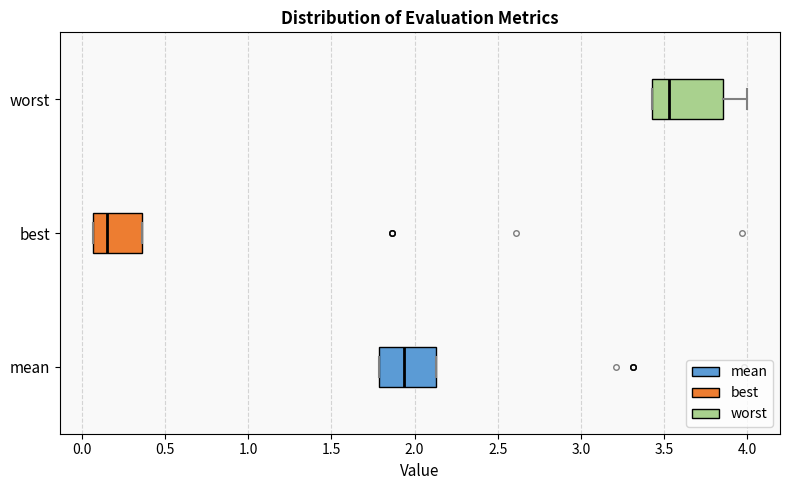

Reading bottom to top, read every box against the x-axis: the position of its median line, the range the box covers, and the ends of its whiskers. The values are not printed on the chart, so give them approximately, as read against the axis.

mean: median 1.95, box 1.80 to 2.15, whiskers 1.80 to 2.15
best: median 0.15, box 0.05 to 0.35, whiskers 0.05 to 0.35
worst: median 3.55, box 3.40 to 3.85, whiskers 3.40 to 4.00